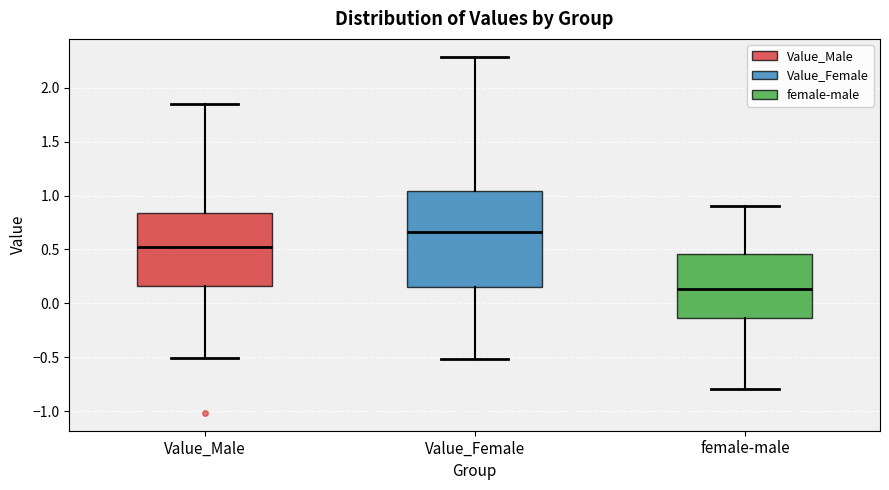

Reading left to right, read every box against the y-axis: the position of its median line, the range the box covers, and the ends of its whiskers. The values are not printed on the chart, so give them approximately, as read against the axis.

Value_Male: median 0.55, box 0.15 to 0.85, whiskers -0.50 to 1.85
Value_Female: median 0.65, box 0.15 to 1.05, whiskers -0.50 to 2.30
female-male: median 0.15, box -0.15 to 0.45, whiskers -0.80 to 0.90